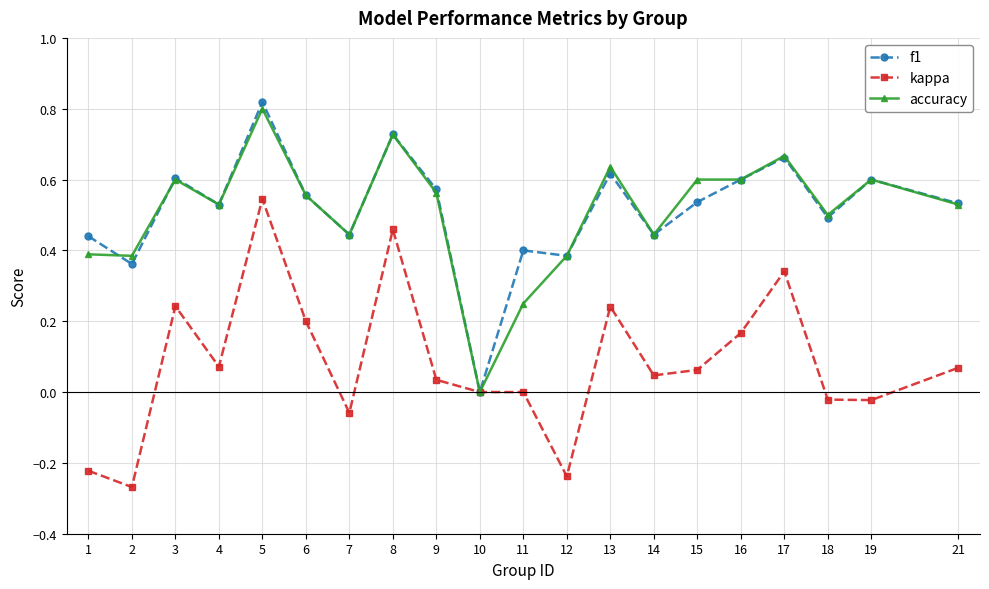

True or false: f1 has more than 1 interior local peaks.

True